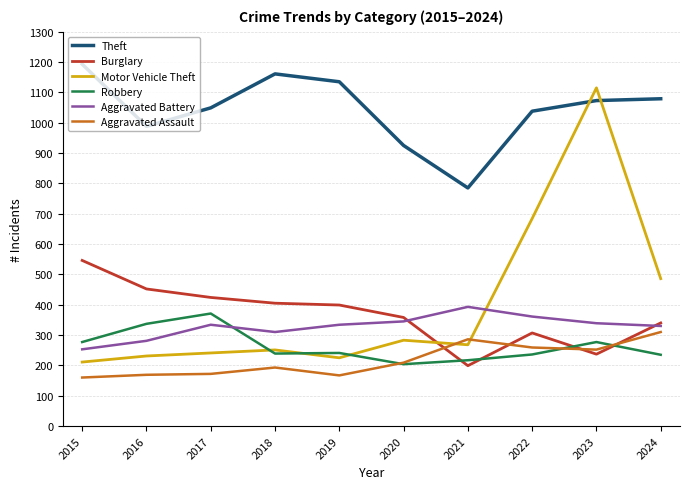

Which series has the largest total across all categories?

Theft